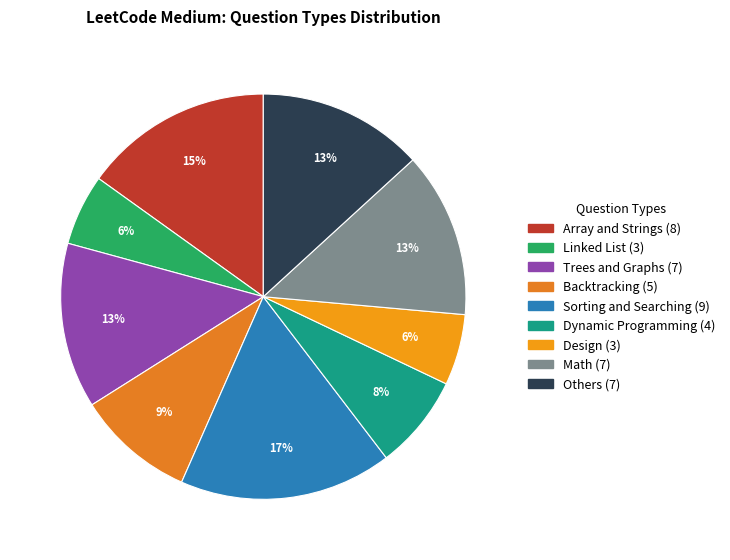

What percentage is the Trees and Graphs slice, to the nearest percent?

13%